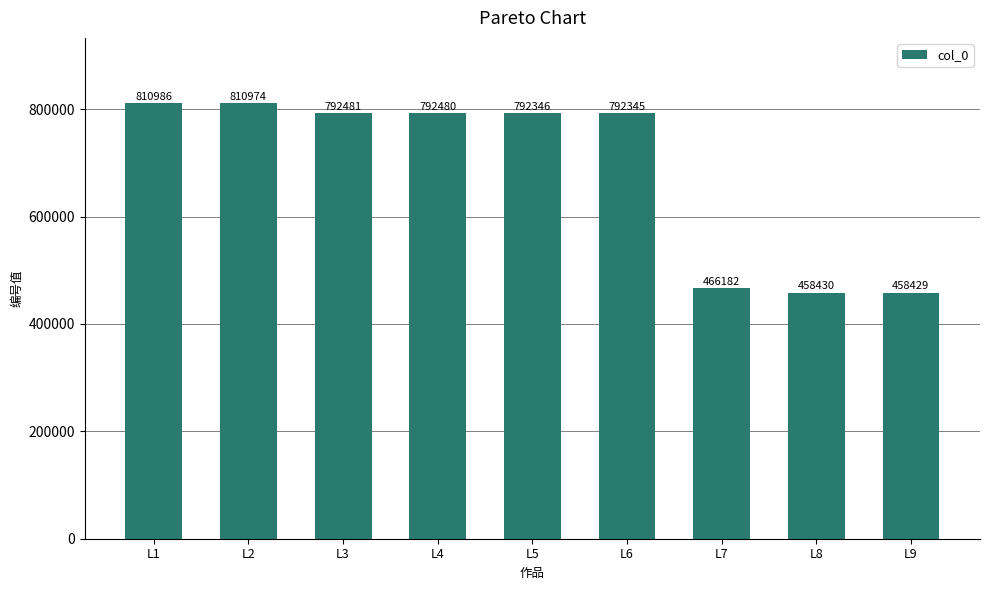

Between L9 and L1, which is larger?

L1